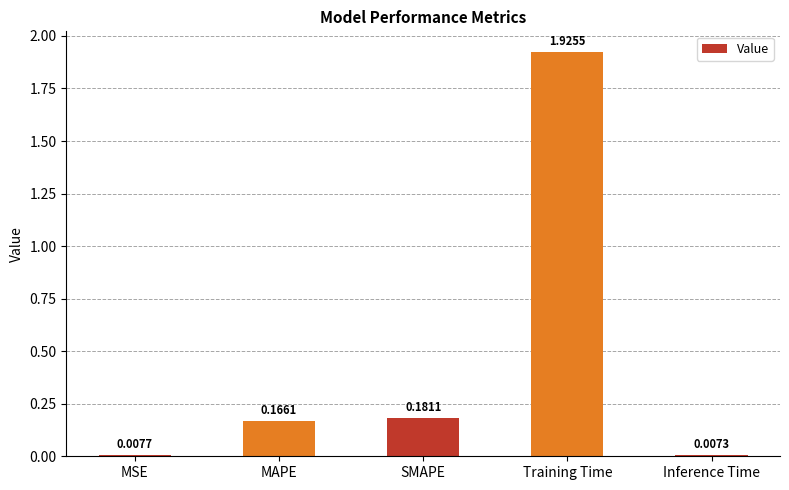

What position from the left is SMAPE?

3